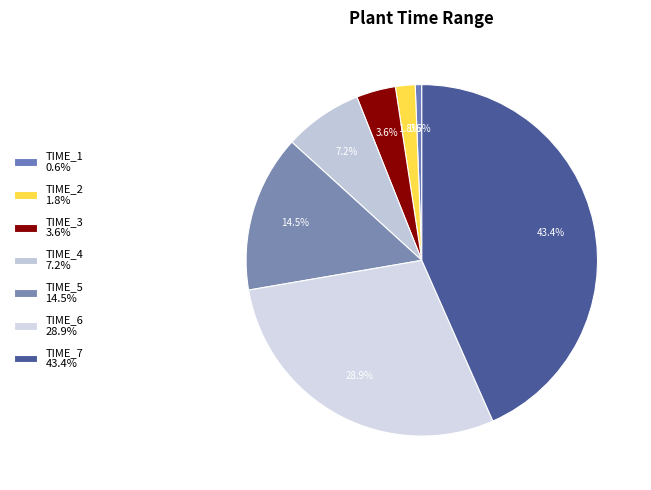

Which slice is the smallest?

TIME_1 0.6%